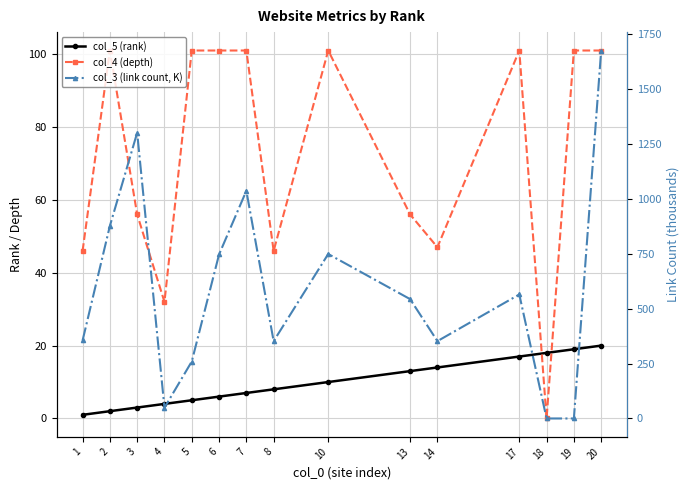

What is the difference between the second highest and minimum values in the col_4 (depth) series?

101.0